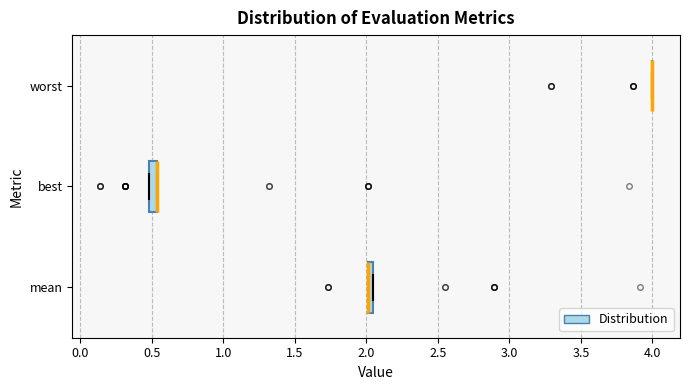

Where is the right edge of the box for best on the x-axis? The values are not printed on the chart, so give them approximately, as read against the axis.

0.55